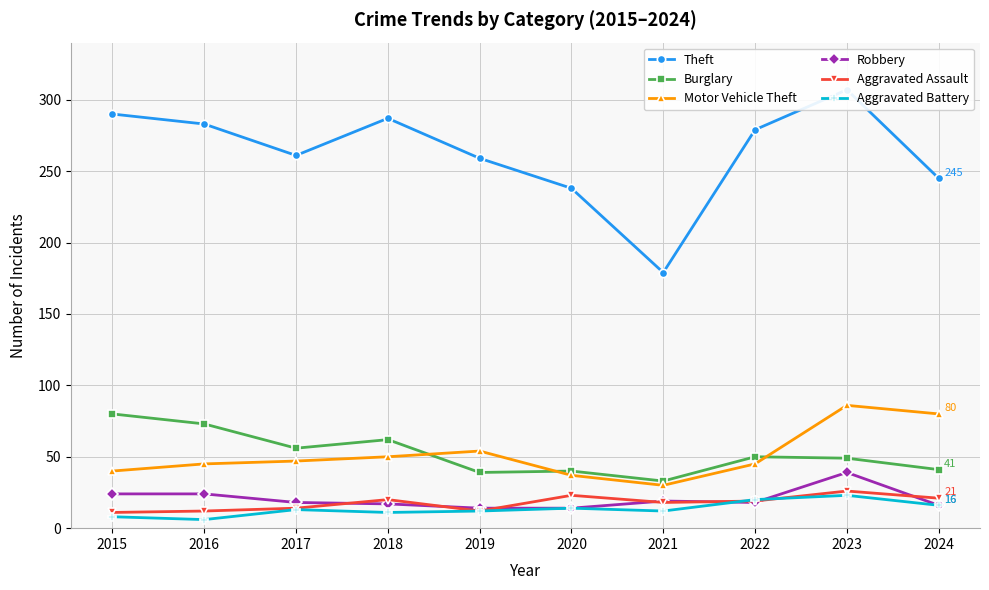

What is the value of the Theft point at the 5th from the left?

259